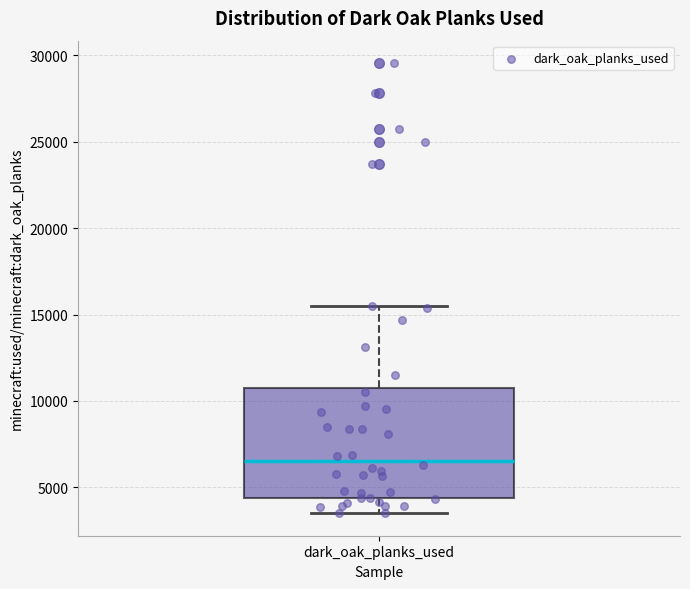

Read this box plot against the y-axis: the position of the median line, the range covered by the box, and the ends of both whiskers. The values are not printed on the chart, so give them approximately, as read against the axis.

median 6500, box 4500 to 10500, whiskers 3500 to 15500